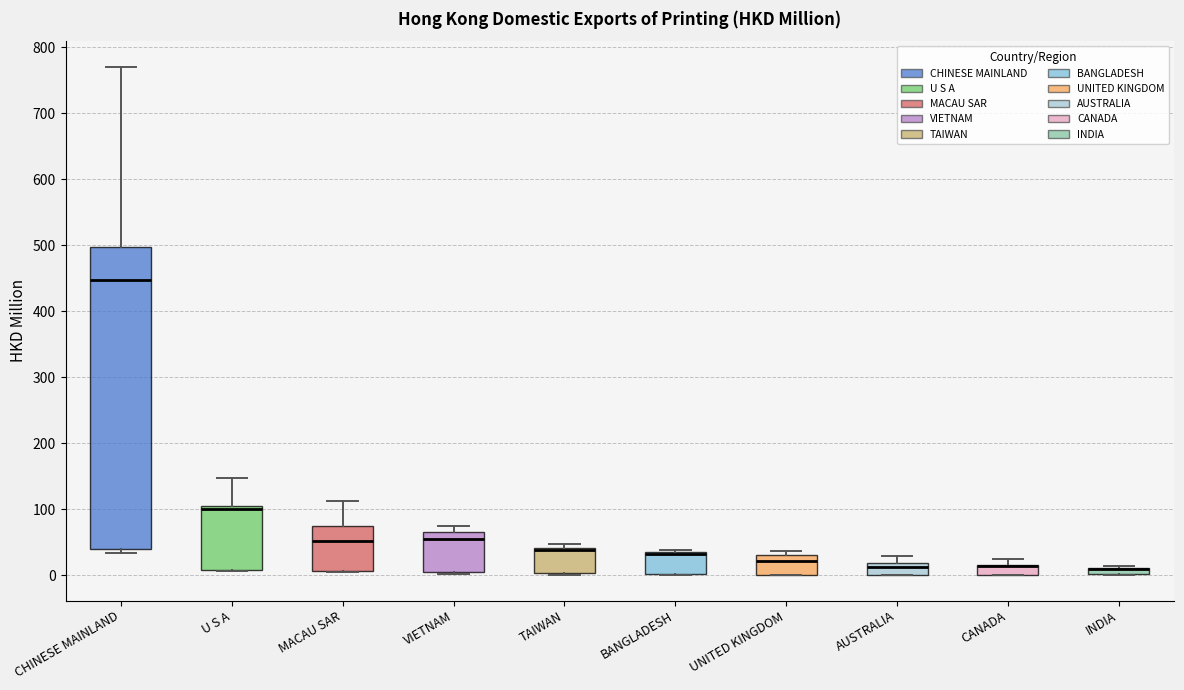

Comparing the boxes themselves (not the whiskers), which one is the tallest?

CHINESE MAINLAND